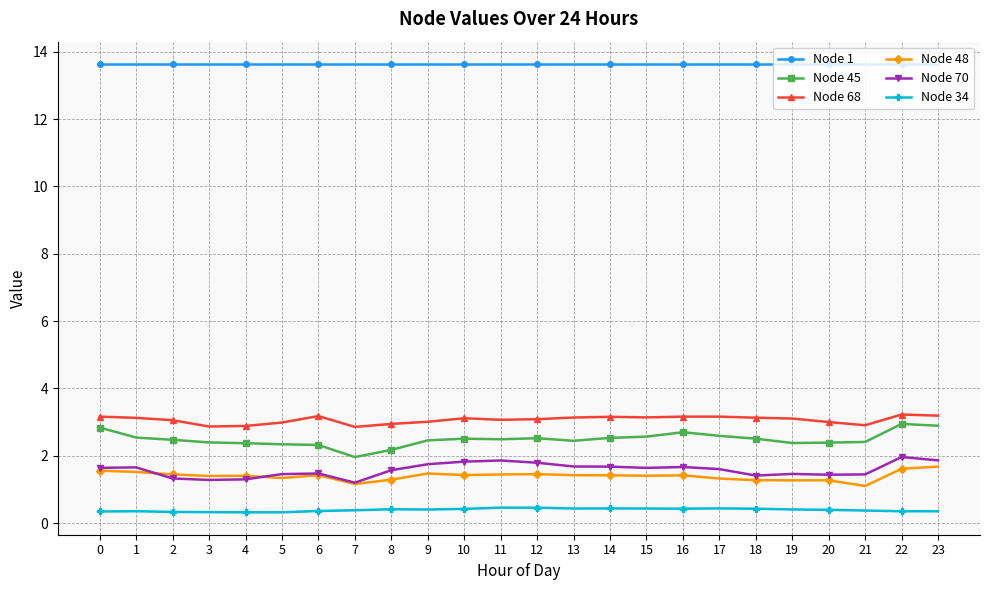

Which category has the lowest value in the Node 45 series?

7